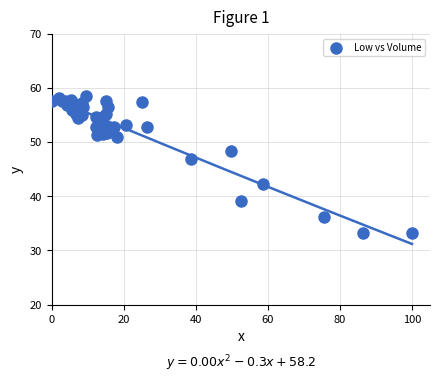

What Y value in the scatter plot is closest to 45?

46.8